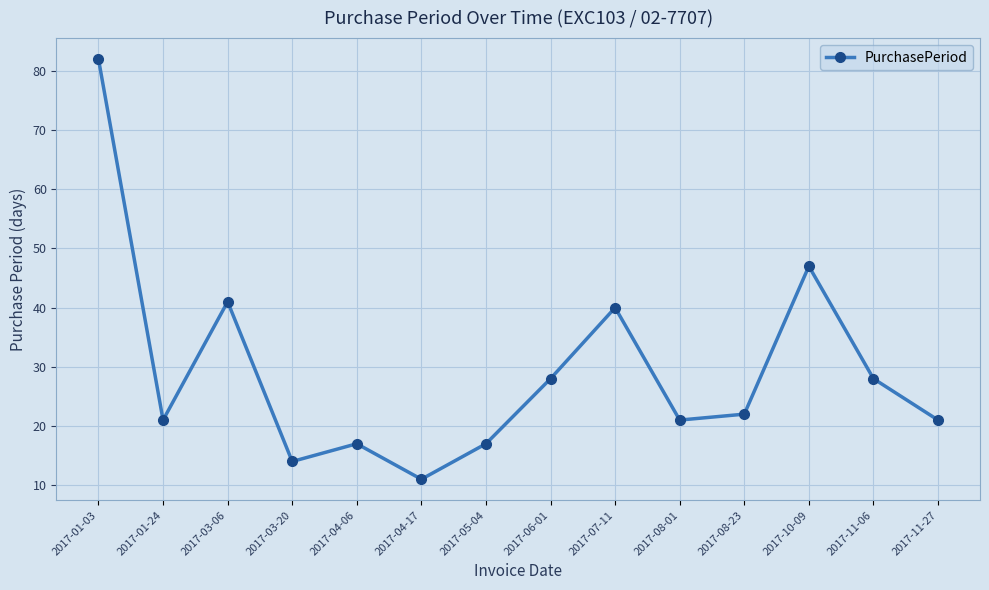

True or false: the data has more than 0 interior local peaks.

True